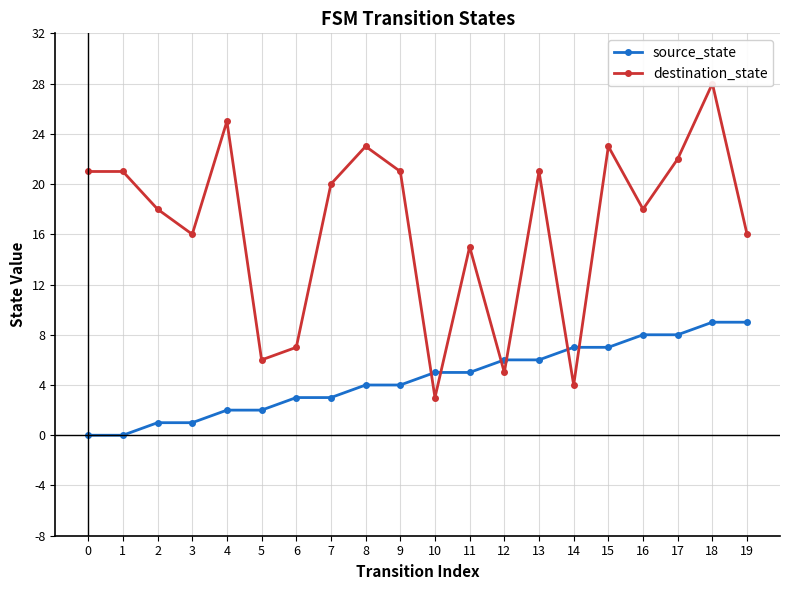

At how many categories does at least one series exceed 20?

9